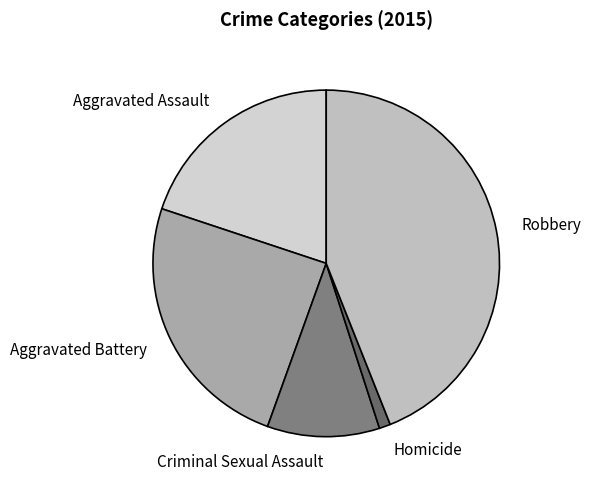

How many segments does this pie chart have?

5